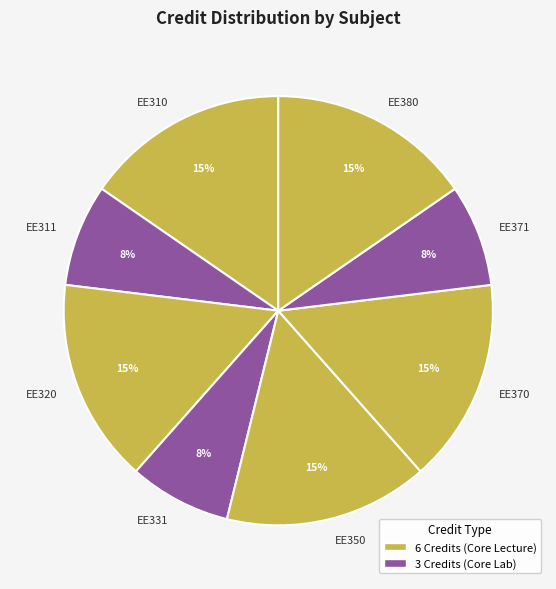

Is the sum of EE350 and EE371 greater than half?

No